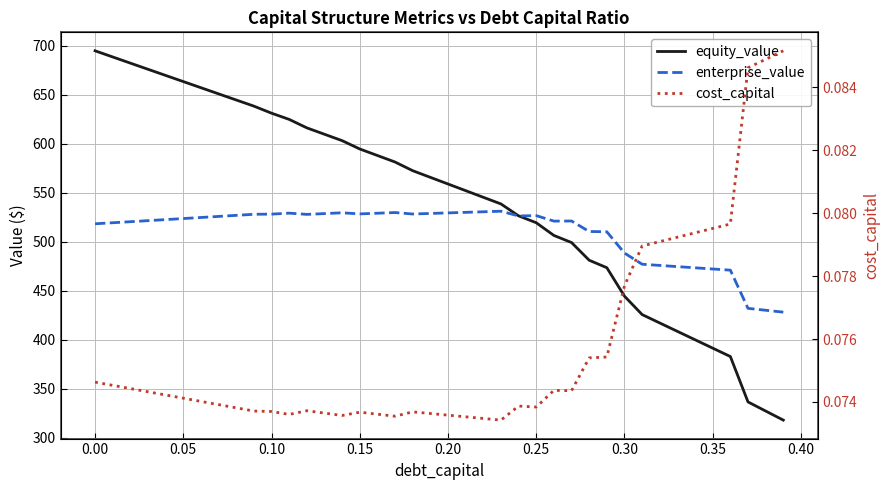

Is it true that equity_value equals 1115.3 at 0.00?

False